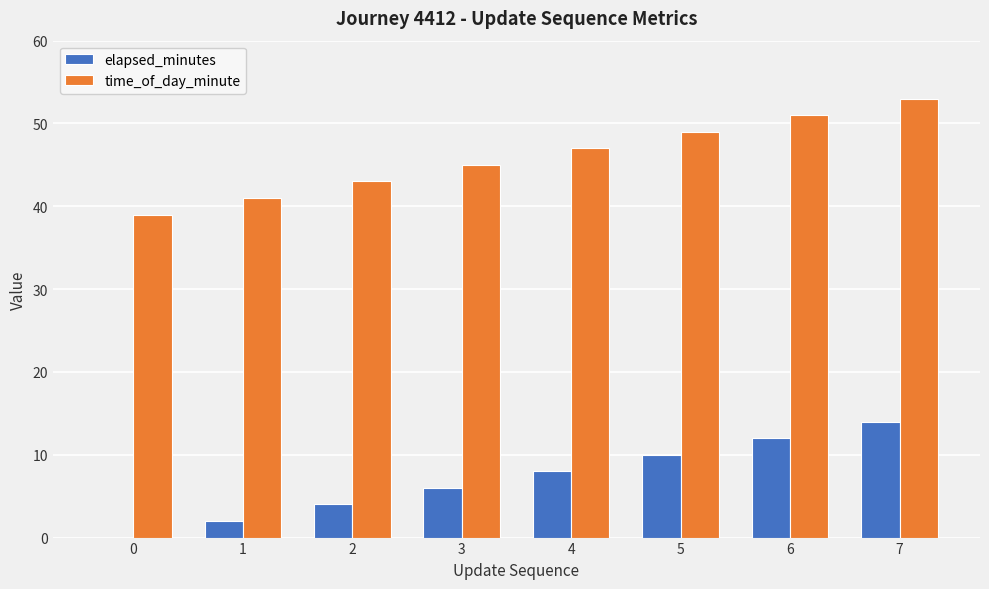

Are the bars horizontal?

No